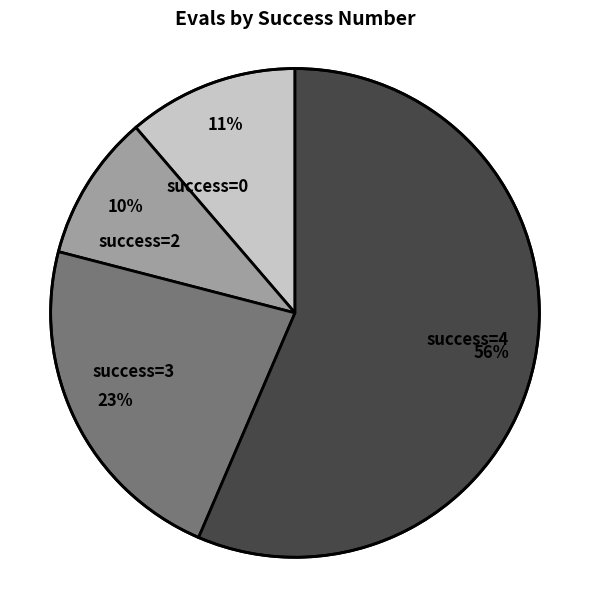

To the nearest percent, what is the combined percentage of success=0 and success=2?

21%